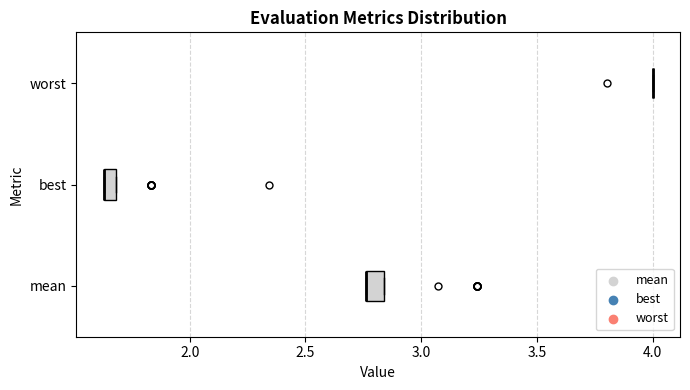

Where is the left edge of the box for mean on the x-axis? The values are not printed on the chart, so give them approximately, as read against the axis.

2.75